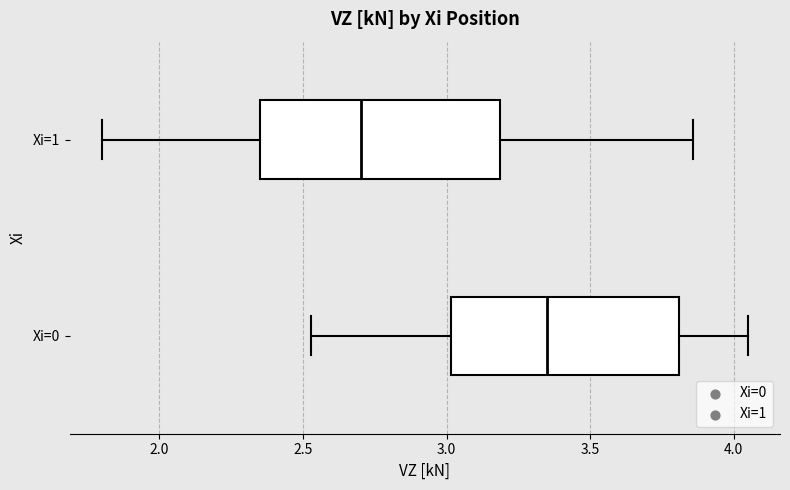

Reading bottom to top, transcribe this box plot: for each box, give where its median line is, the range the box spans, and where its two whiskers end, as read against the x-axis. The values are not printed on the chart, so give them approximately, as read against the axis.

Xi=0: median 3.35, box 3.00 to 3.80, whiskers 2.55 to 4.05
Xi=1: median 2.70, box 2.35 to 3.20, whiskers 1.80 to 3.85